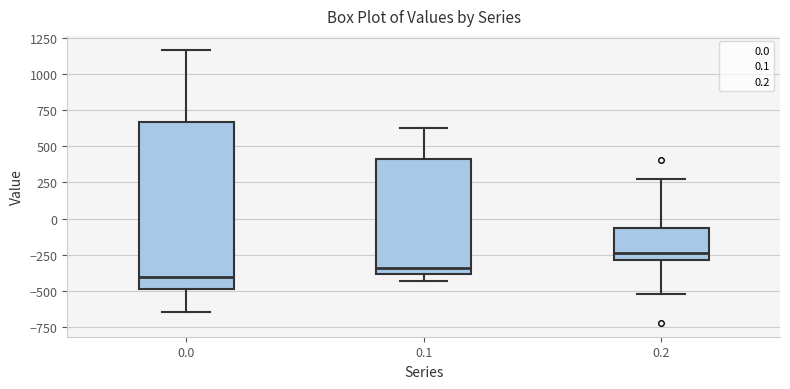

Comparing the boxes themselves (not the whiskers), which one is the tallest?

0.0